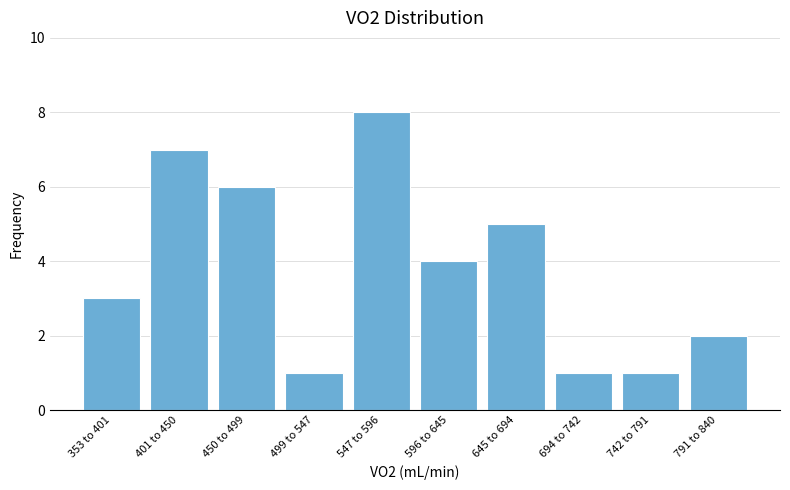

Reading left to right, extract all data points from this chart.

353 to 401=3	401 to 450=7	450 to 499=6	499 to 547=1	547 to 596=8	596 to 645=4	645 to 694=5	694 to 742=1	742 to 791=1	791 to 840=2